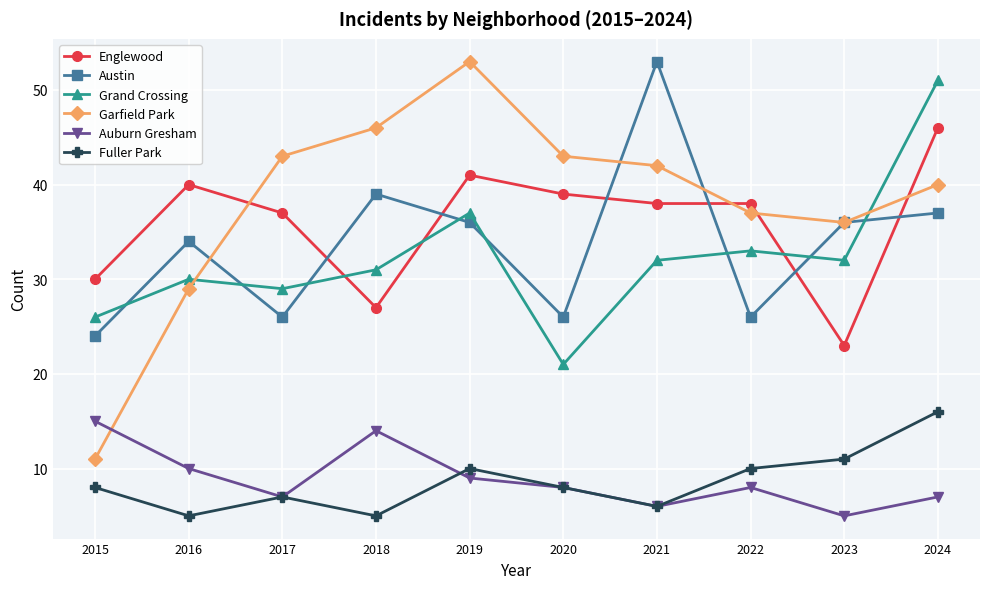

What is the difference between the second highest and second lowest values in the Austin series?

13